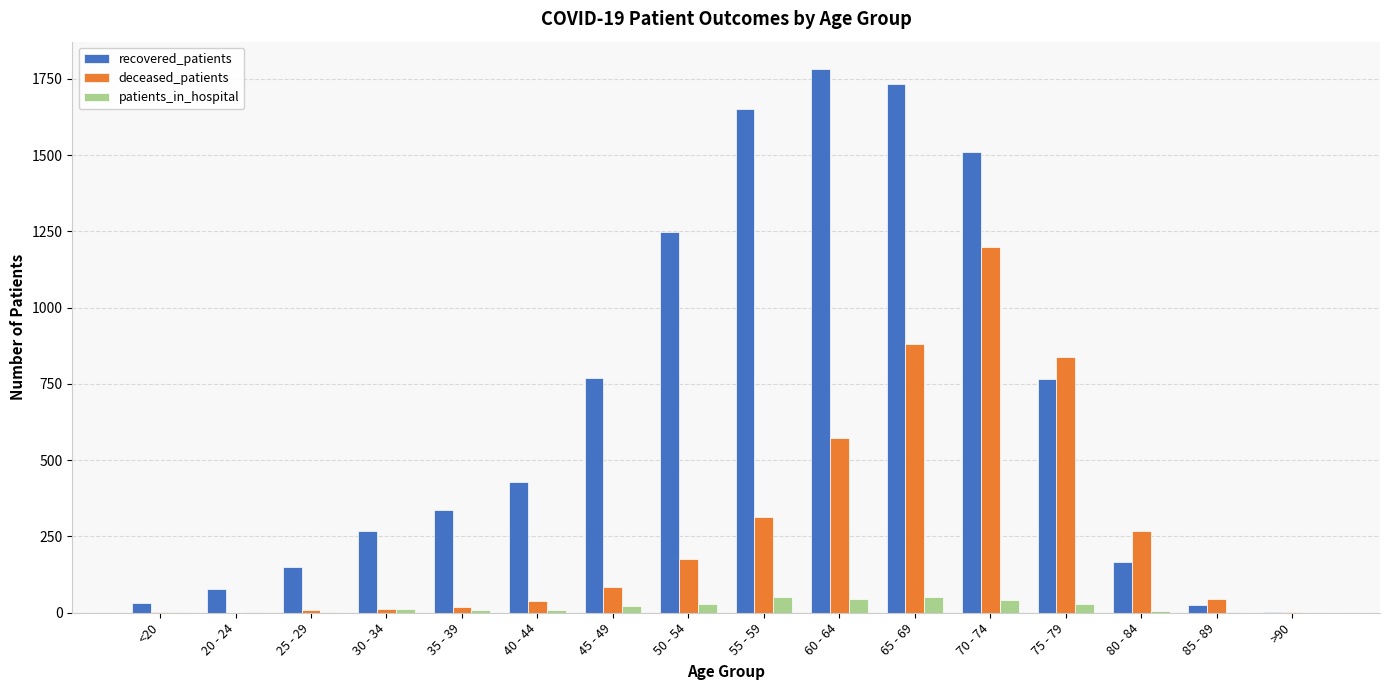

Between 45 - 49 and 65 - 69, which series saw the biggest shift?

recovered_patients